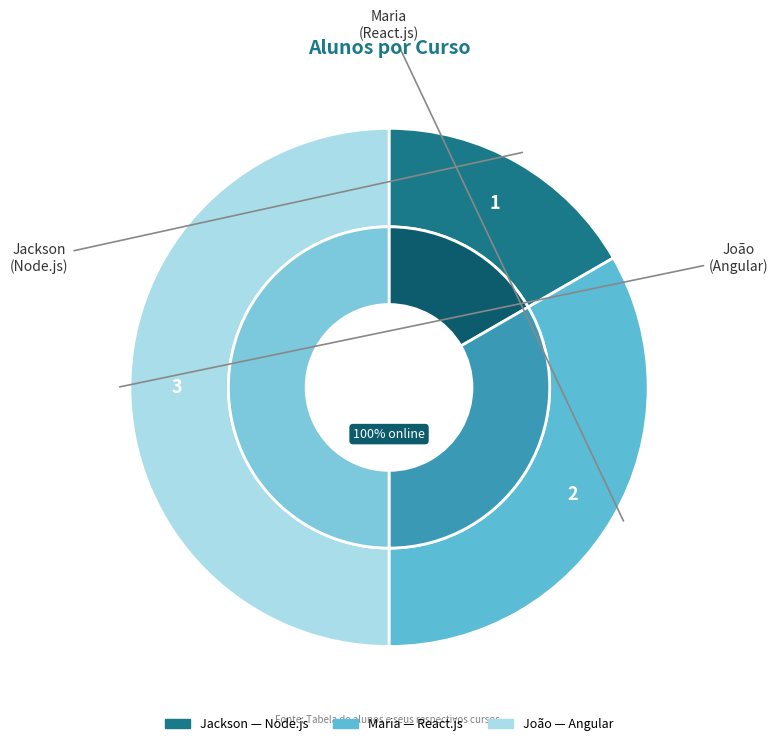

Rank the categories by value from highest to lowest.

João, Maria, Jackson